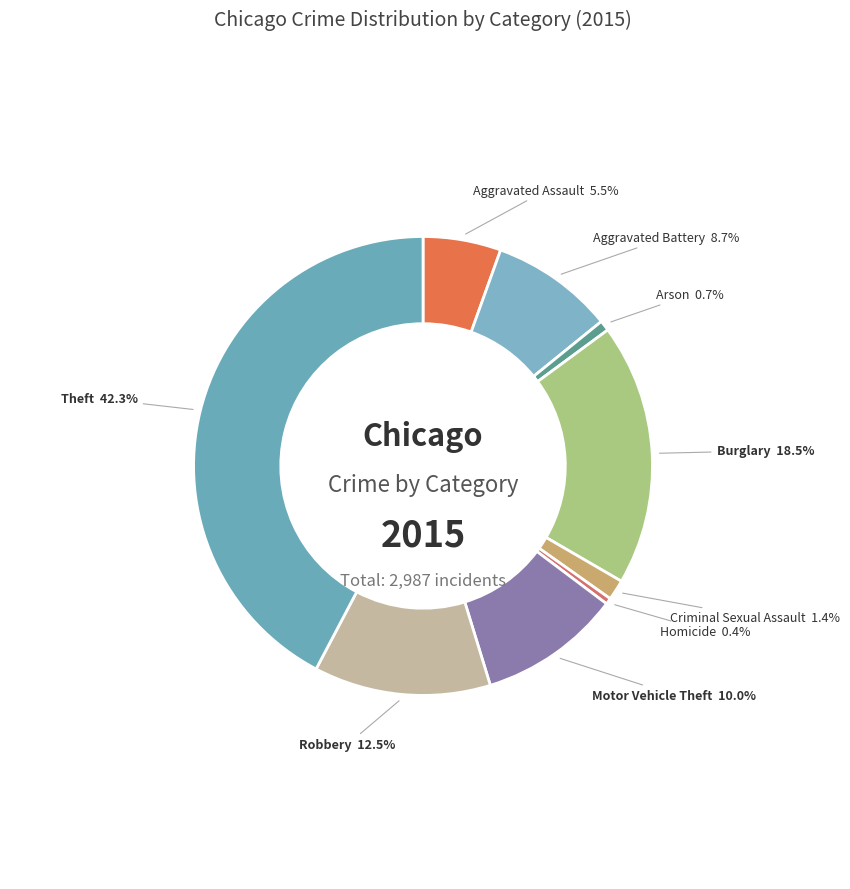

How many segments does this pie chart have?

9